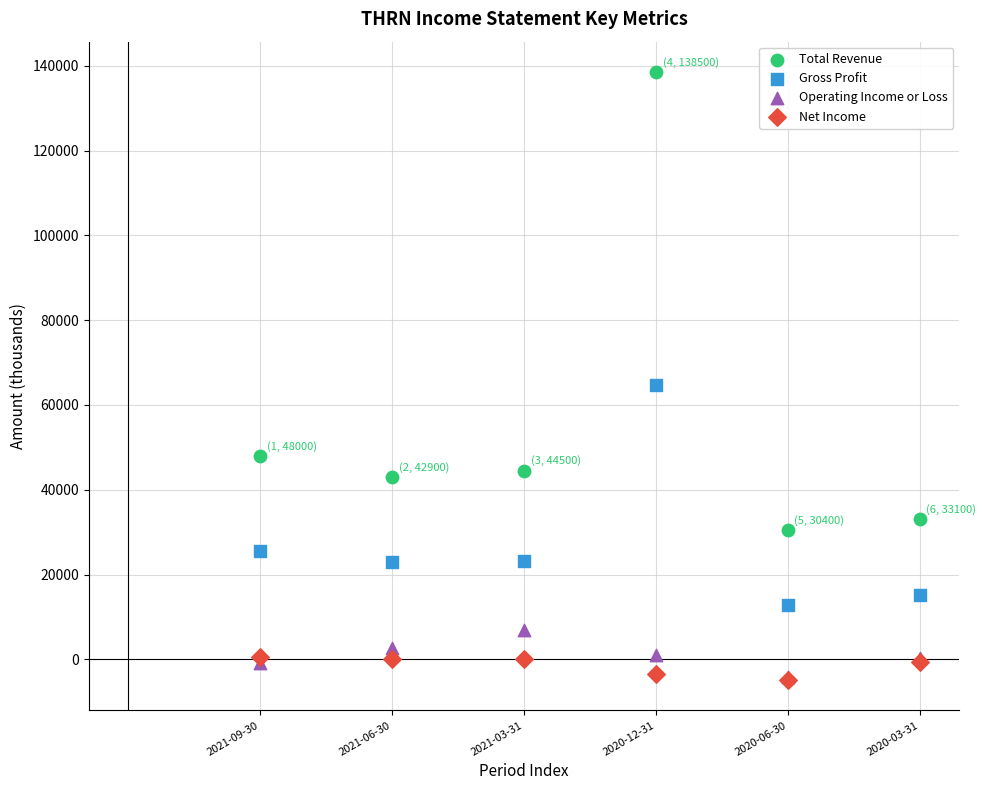

Which series contains the highest Y value?

Total Revenue